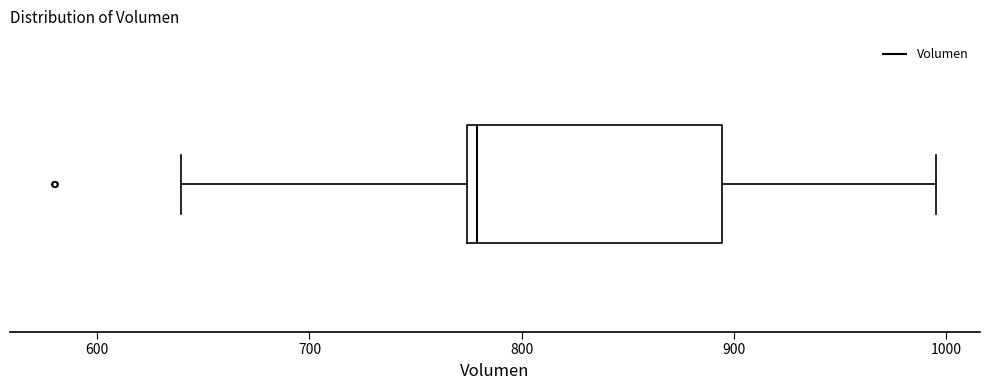

Transcribe this box plot: give where the median line is, the range the box spans, and where the two whiskers end, as read against the x-axis. The values are not printed on the chart, so give them approximately, as read against the axis.

median 780, box 770 to 890, whiskers 640 to 1000